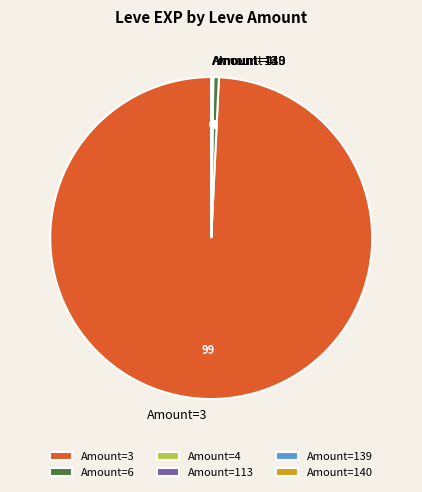

Which slice is the largest?

Amount=3